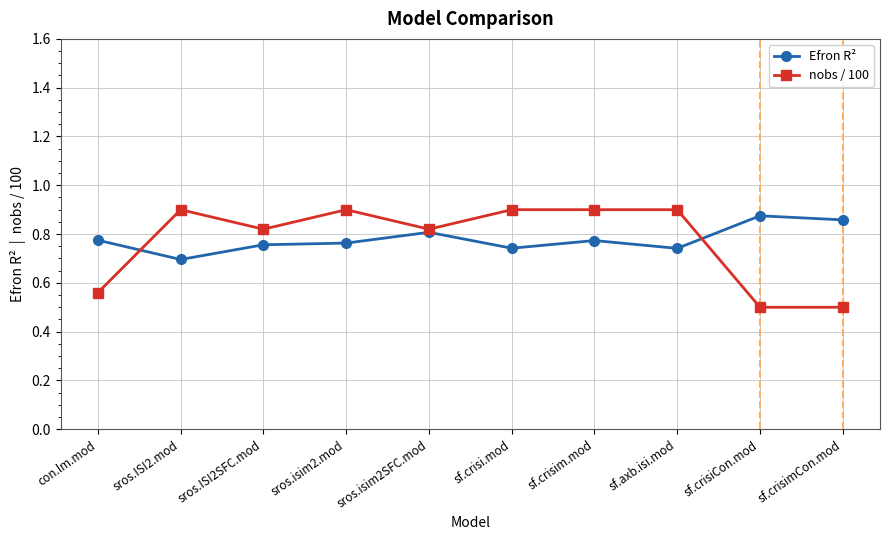

How many data points does each series have?

10